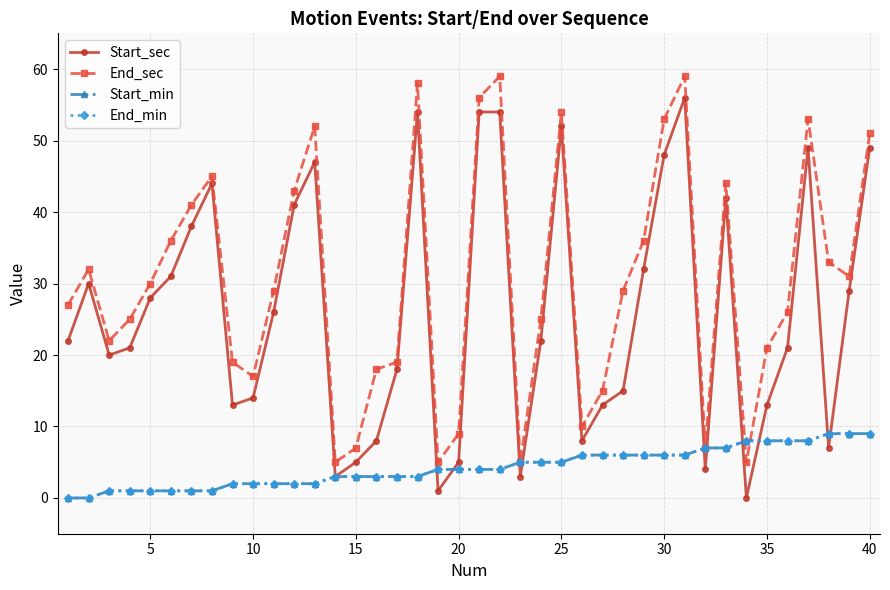

Does the chart have visible grid lines?

Yes